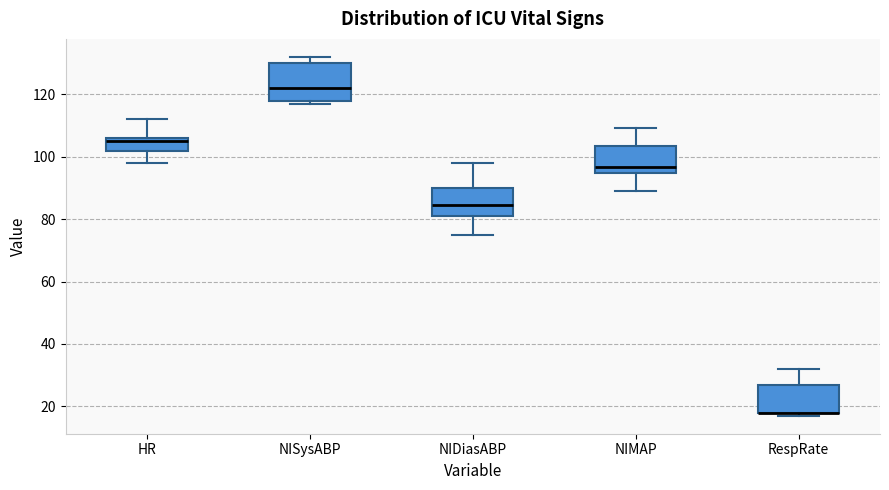

Where does the upper whisker of the box for HR end on the y-axis? The values are not printed on the chart, so give them approximately, as read against the axis.

112